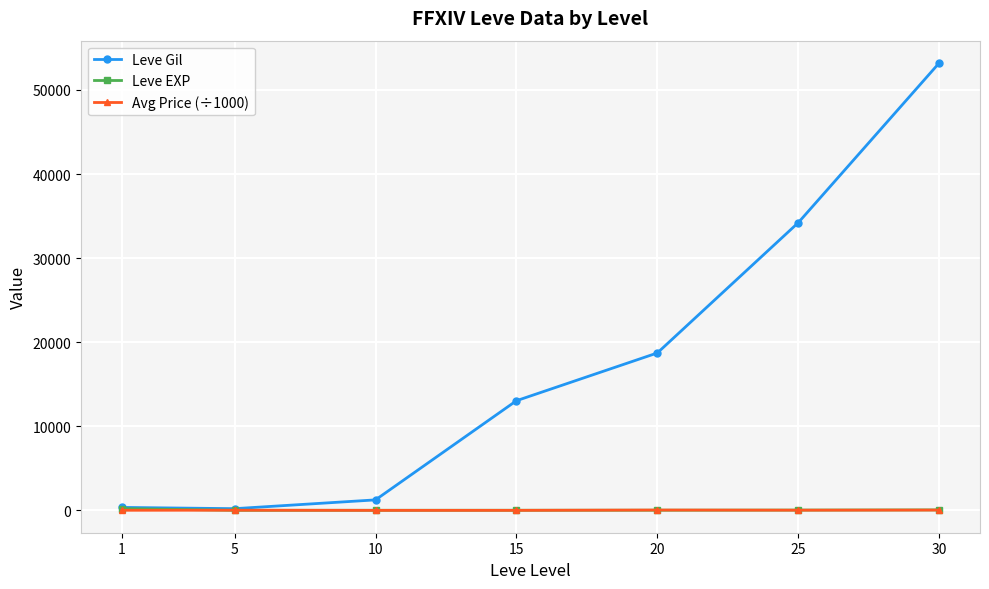

Which series has the widest spread of values?

Leve Gil